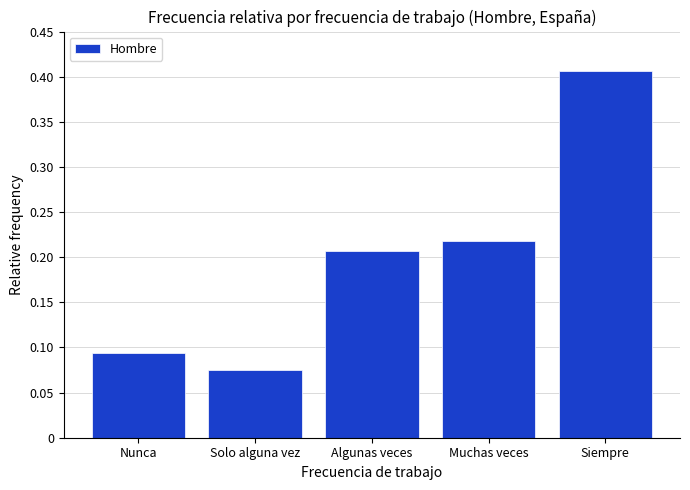

List the labels in order of value, smallest first.

Solo alguna vez, Nunca, Algunas veces, Muchas veces, Siempre